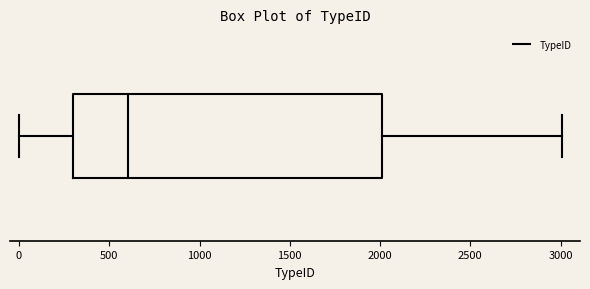

Where does the left whisker of the box end on the x-axis? The values are not printed on the chart, so give them approximately, as read against the axis.

0